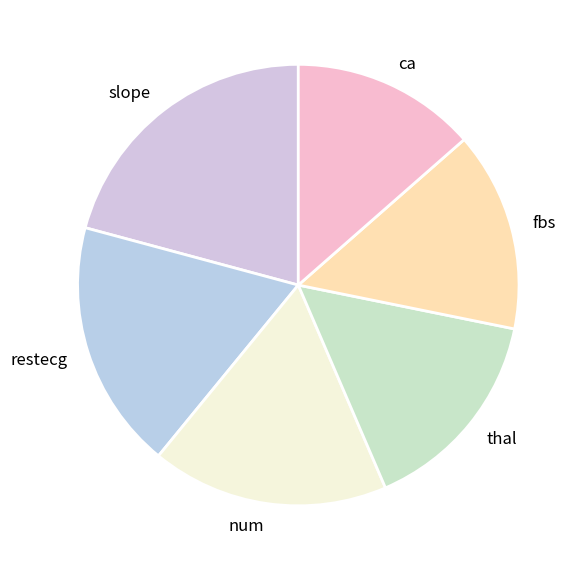

Does fbs account for over 50% of the chart?

No